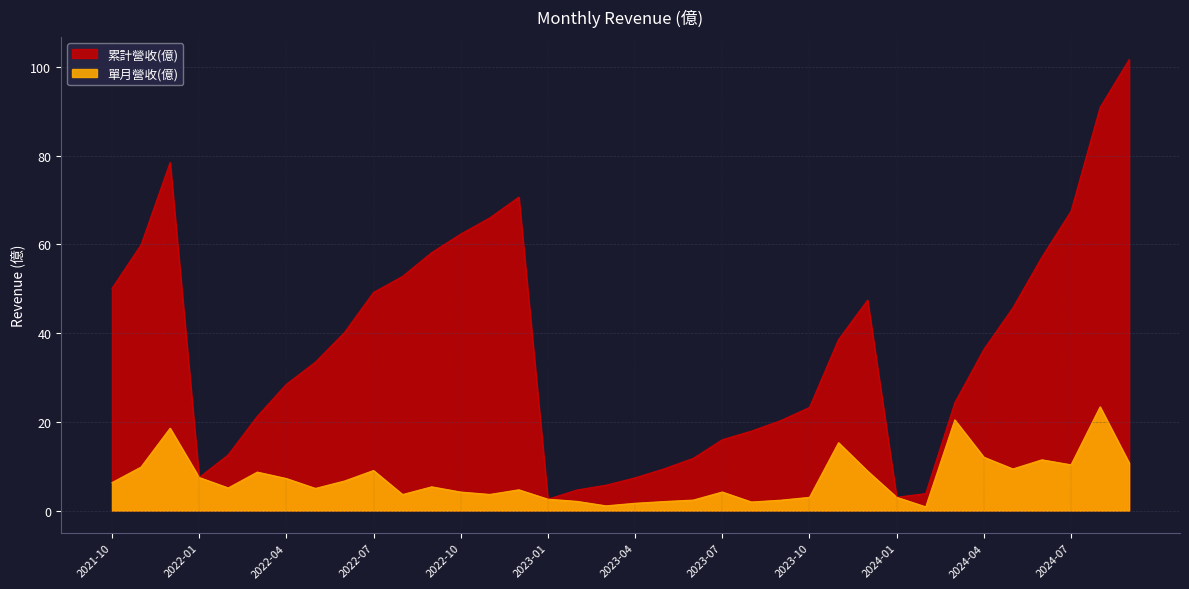

Reading left to right, transcribe all the data shown in this chart.

累計營收(億): 2021-10=50.1	2021-11=59.9	2021-12=78.5	2022-01=7.5	2022-02=12.6	2022-03=21.2	2022-04=28.5	2022-05=33.5	2022-06=40.1	2022-07=49.2	2022-08=52.8	2022-09=58.2	2022-10=62.4	2022-11=66.0	2022-12=70.7	2023-01=2.6	2023-02=4.7	2023-03=5.7	2023-04=7.4	2023-05=9.4	2023-06=11.8	2023-07=16.0	2023-08=17.9	2023-09=20.3	2023-10=23.2	2023-11=38.6	2023-12=47.5	2024-01=3.0	2024-02=3.8	2024-03=24.3	2024-04=36.3	2024-05=45.7	2024-06=57.2	2024-07=67.5	2024-08=90.9	2024-09=101.7
單月營收(億): 2021-10=6.3	2021-11=9.8	2021-12=18.6	2022-01=7.5	2022-02=5.1	2022-03=8.7	2022-04=7.2	2022-05=5.0	2022-06=6.7	2022-07=9.0	2022-08=3.6	2022-09=5.4	2022-10=4.2	2022-11=3.6	2022-12=4.7	2023-01=2.6	2023-02=2.1	2023-03=1.1	2023-04=1.6	2023-05=2.0	2023-06=2.4	2023-07=4.2	2023-08=1.9	2023-09=2.3	2023-10=3.0	2023-11=15.3	2023-12=8.9	2024-01=3.0	2024-02=0.8	2024-03=20.5	2024-04=12.0	2024-05=9.4	2024-06=11.4	2024-07=10.3	2024-08=23.4	2024-09=10.8